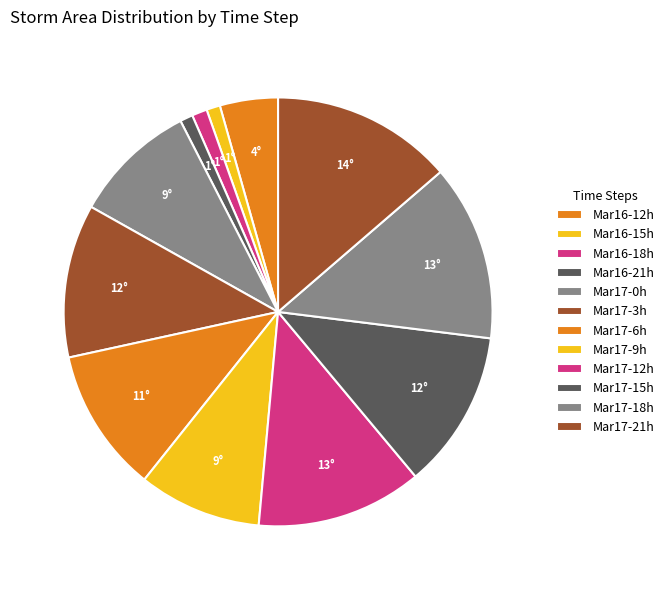

Count the number of slices in the pie.

12